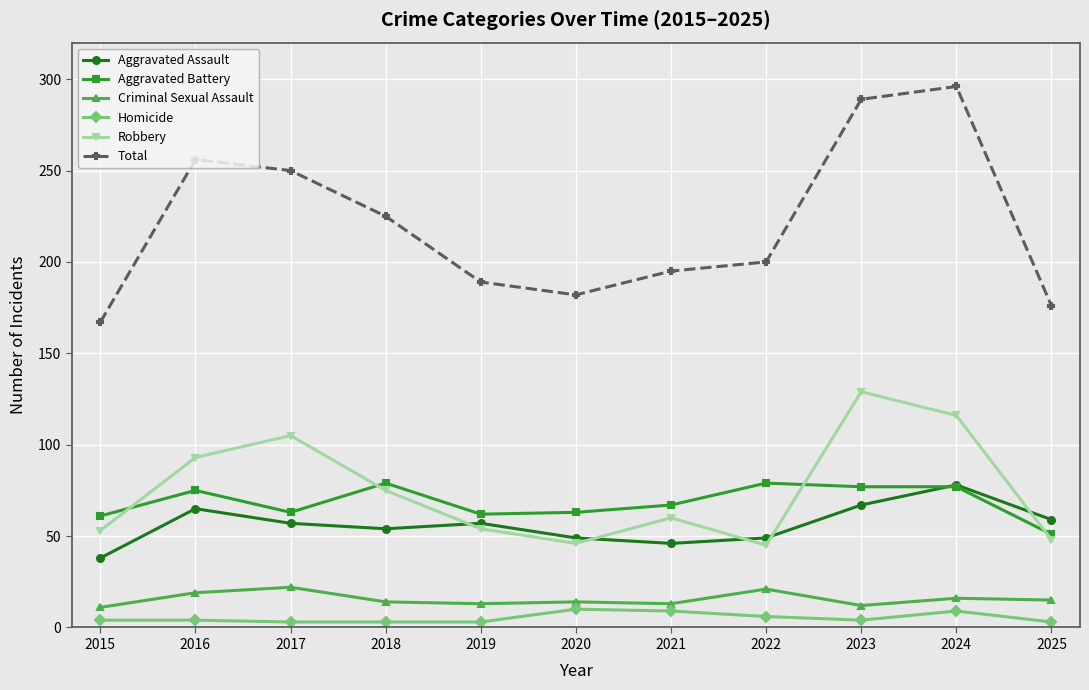

In Robbery, how many points are higher than both neighbors (excluding endpoints)?

3